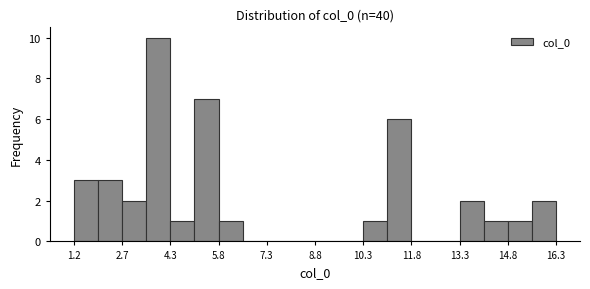

Read against the x-axis, roughly where is the centre of the tallest bar?

3.8